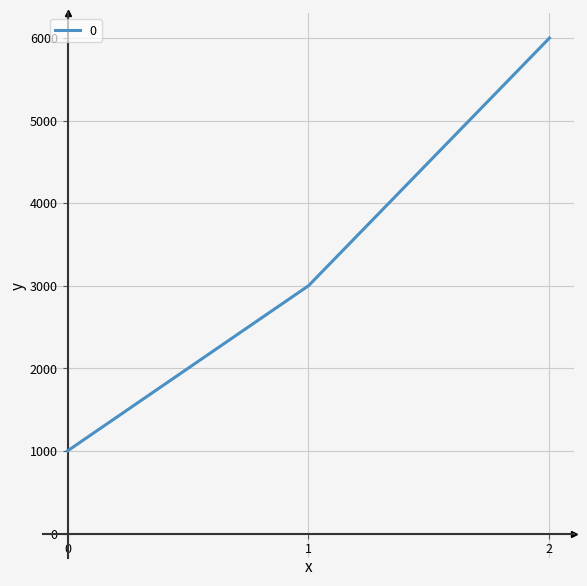

What is the greatest value displayed?

6000